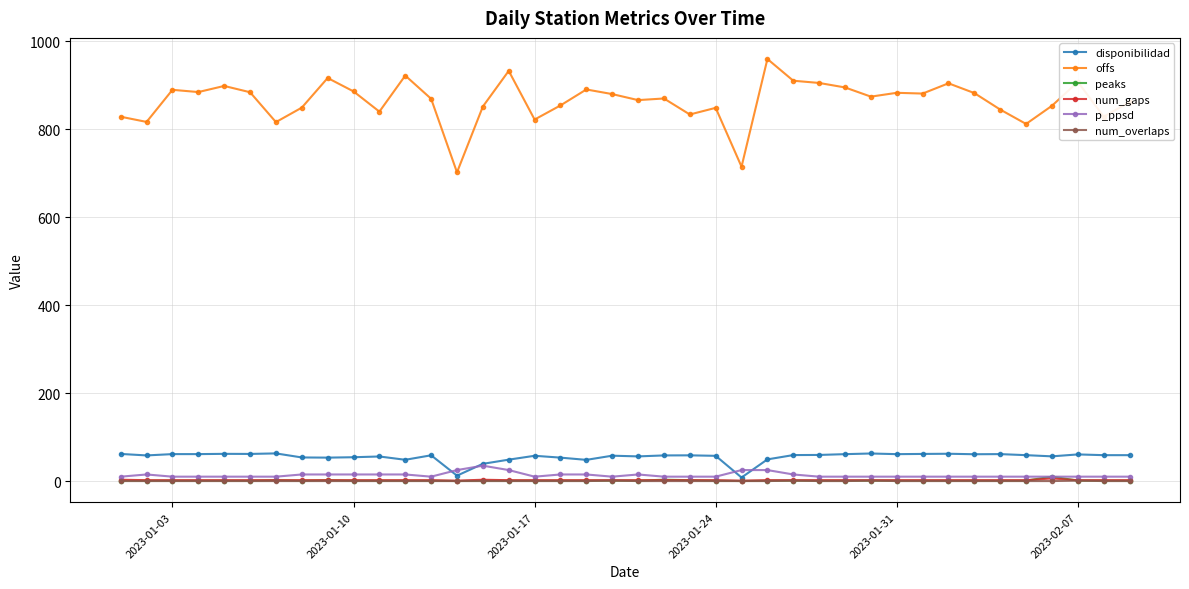

Which series has the largest total across all categories?

offs